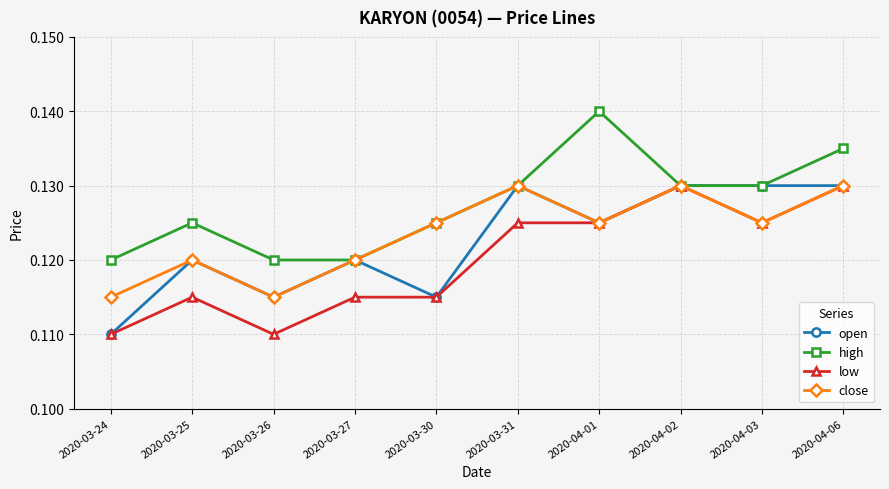

What is the label of the 2nd point from the right?

2020-04-03